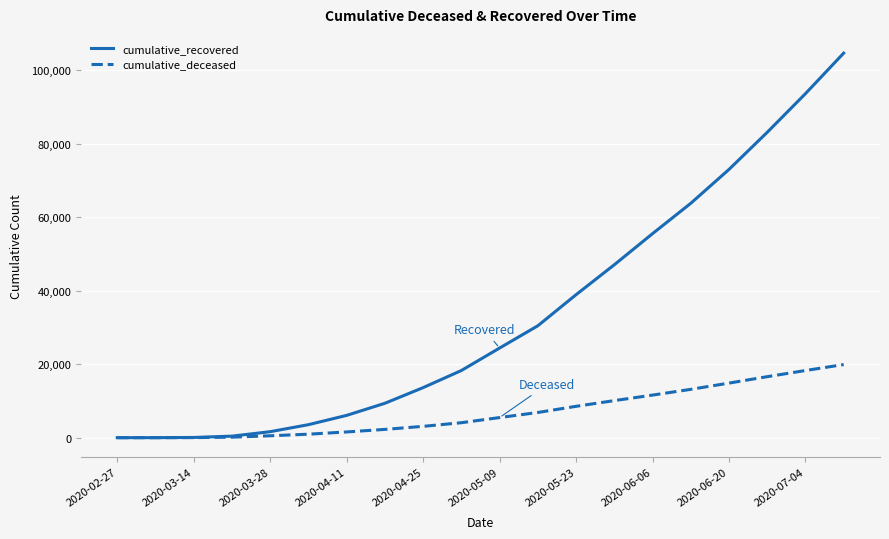

What are all the series names shown in the legend?

cumulative_recovered, cumulative_deceased